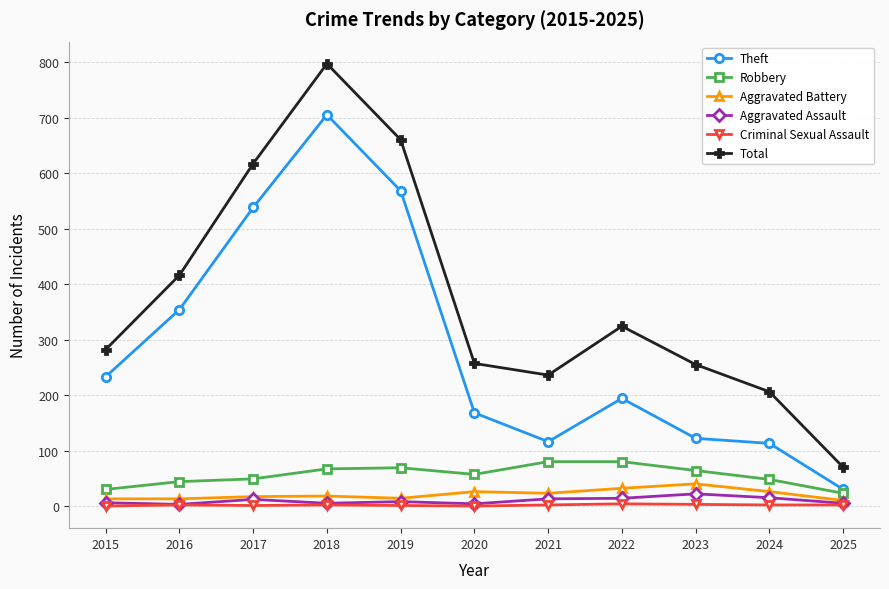

True or false: Robbery and Aggravated Assault cross at least once.

False